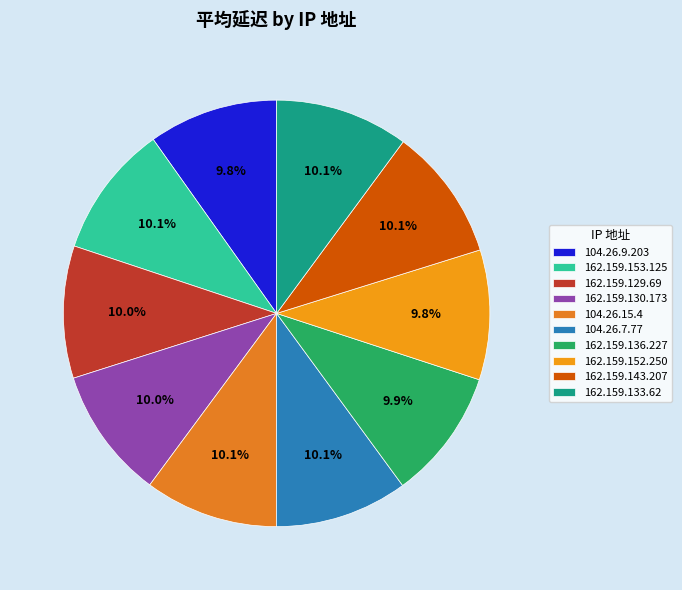

Rank the categories by value from lowest to highest.

104.26.9.203, 162.159.152.250, 162.159.136.227, 162.159.130.173, 162.159.129.69, 162.159.153.125, 162.159.143.207, 104.26.7.77, 162.159.133.62, 104.26.15.4